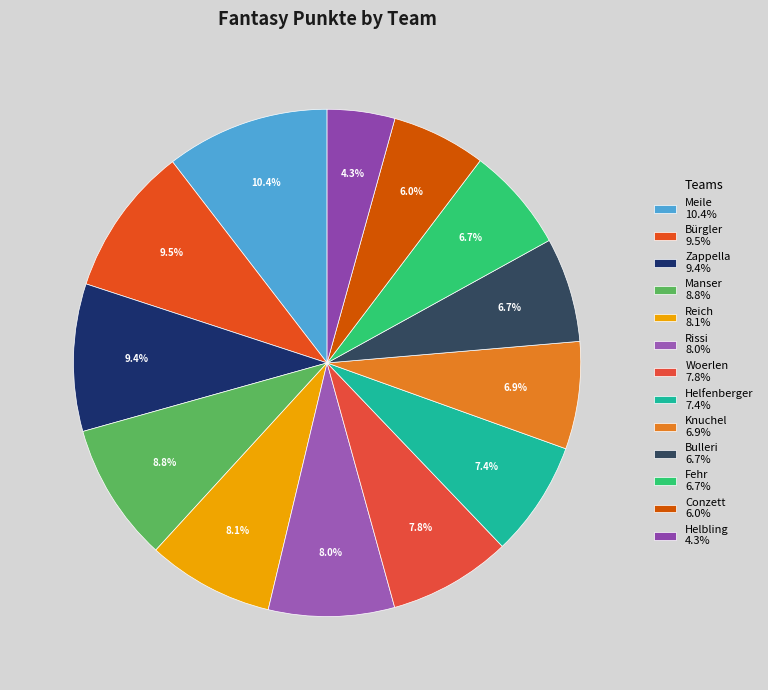

Which category has the biggest portion of the pie?

Meile